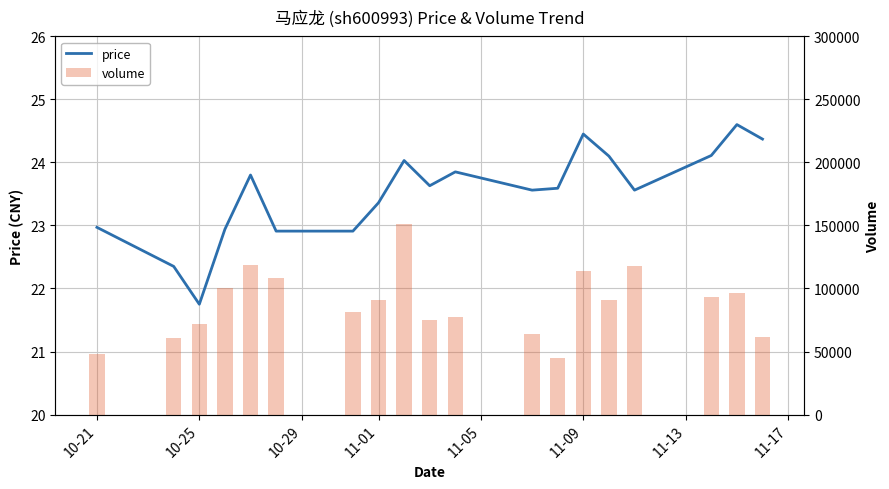

What is the average value of the volume series?

87678.0